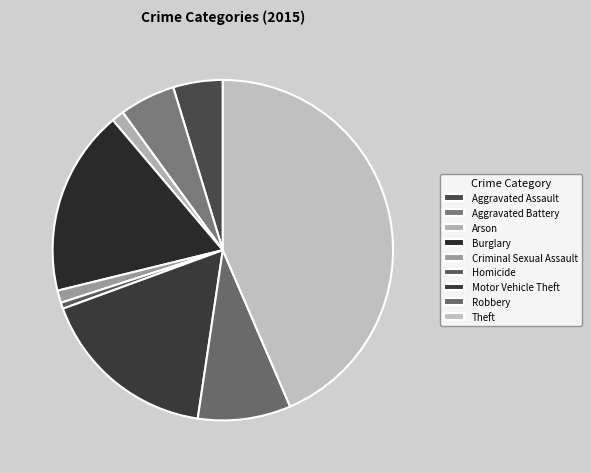

Is Burglary the majority of the pie?

No